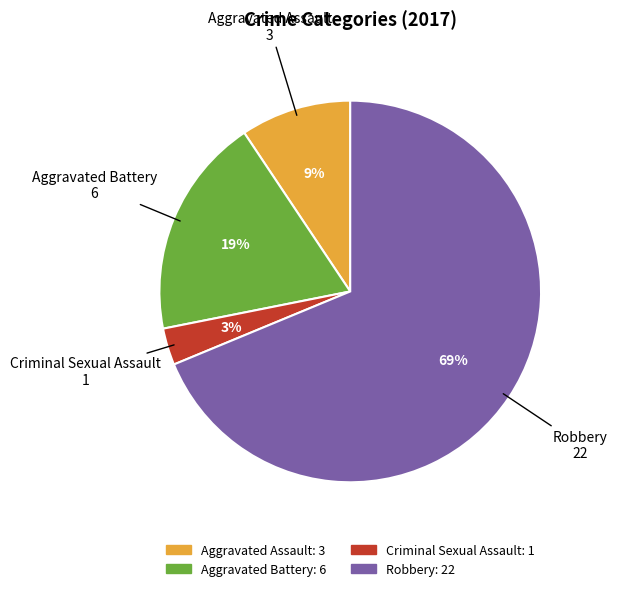

Between Criminal Sexual Assault and Aggravated Battery, which is larger?

Aggravated Battery